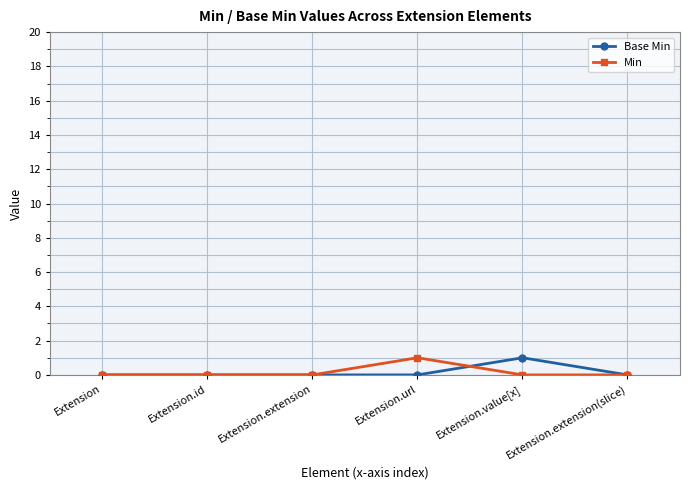

Is this an area chart (filled region under the line)?

No